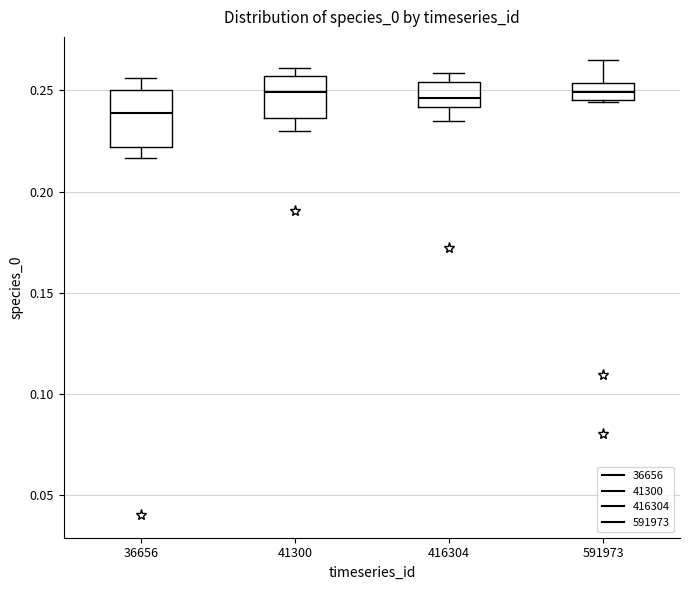

Reading left to right, read every box against the y-axis: the position of its median line, the range the box covers, and the ends of its whiskers. The values are not printed on the chart, so give them approximately, as read against the axis.

36656: median 0.240, box 0.220 to 0.250, whiskers 0.215 to 0.255
41300: median 0.250, box 0.235 to 0.255, whiskers 0.230 to 0.260
416304: median 0.245, box 0.240 to 0.255, whiskers 0.235 to 0.260
591973: median 0.250, box 0.245 to 0.255, whiskers 0.245 to 0.265